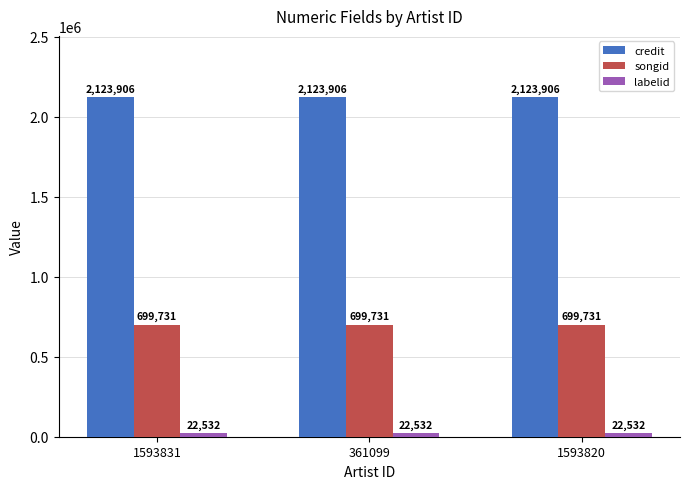

What is the spread (max minus min) of values at 361099?

2101374